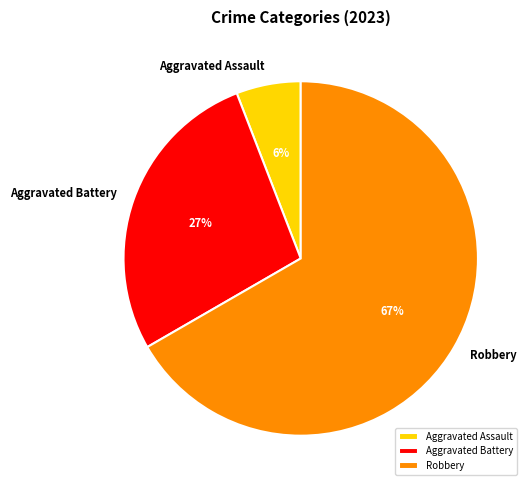

To the nearest percent, what portion does Aggravated Battery represent?

27%